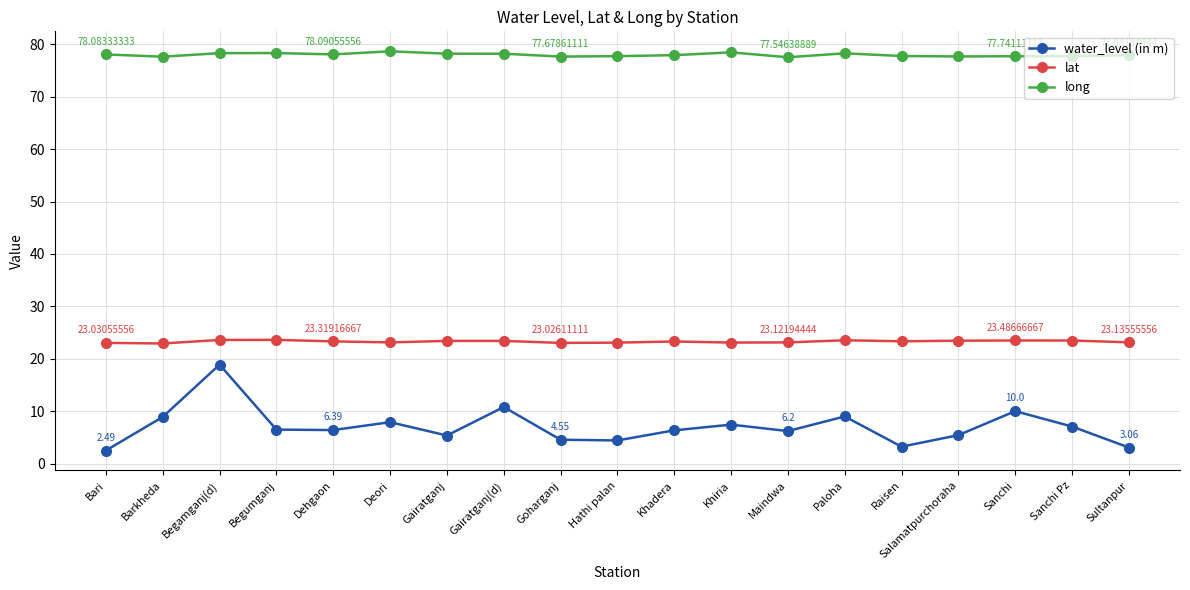

List the series in order of their overall mean, lowest first.

water_level (in m), lat, long